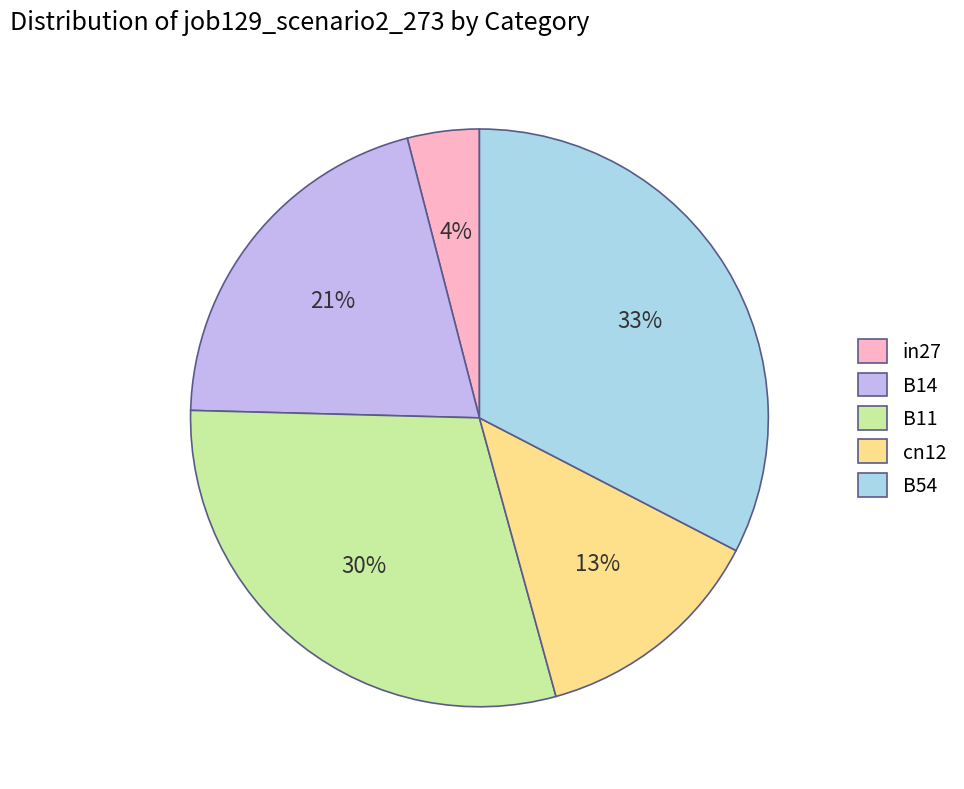

Is B54 the majority of the pie?

No